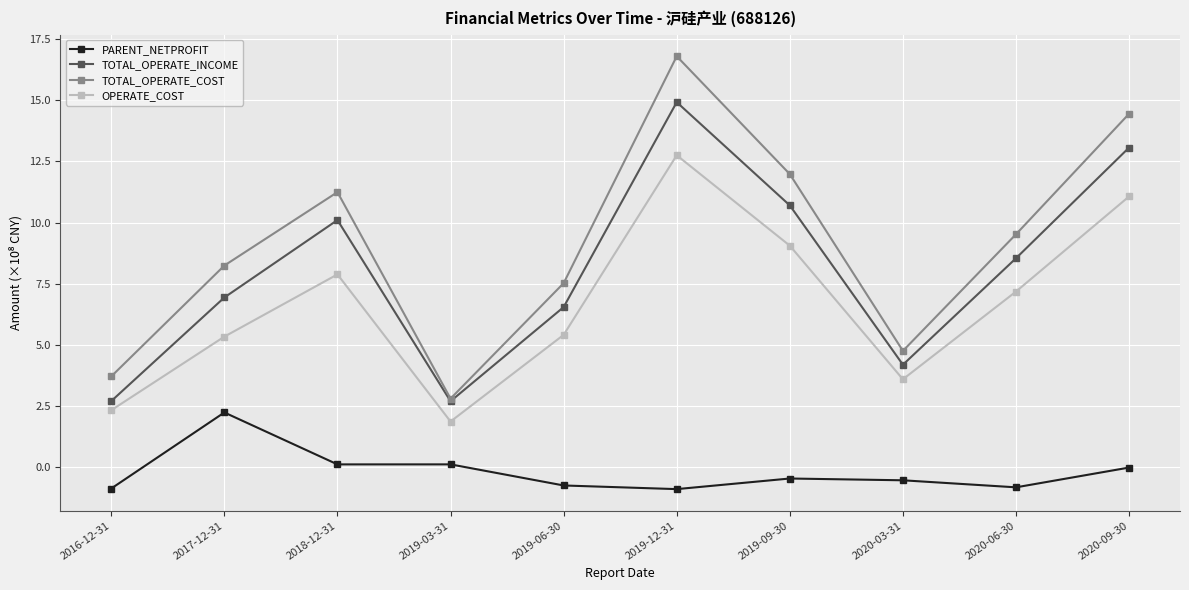

Which series has the largest total across all categories?

TOTAL_OPERATE_COST